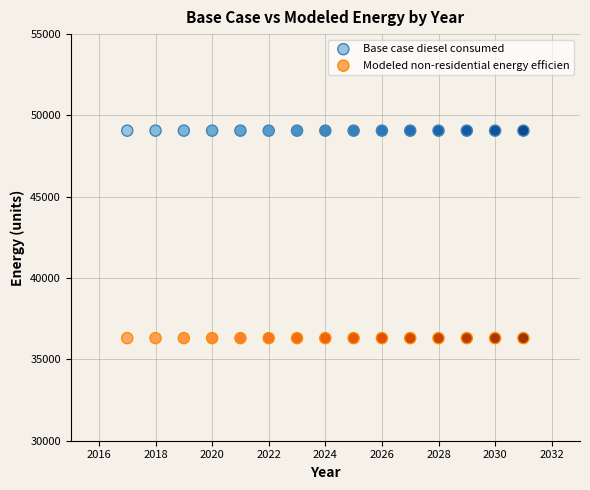

Which series reaches the minimum Y coordinate?

Modeled non-residential energy efficien